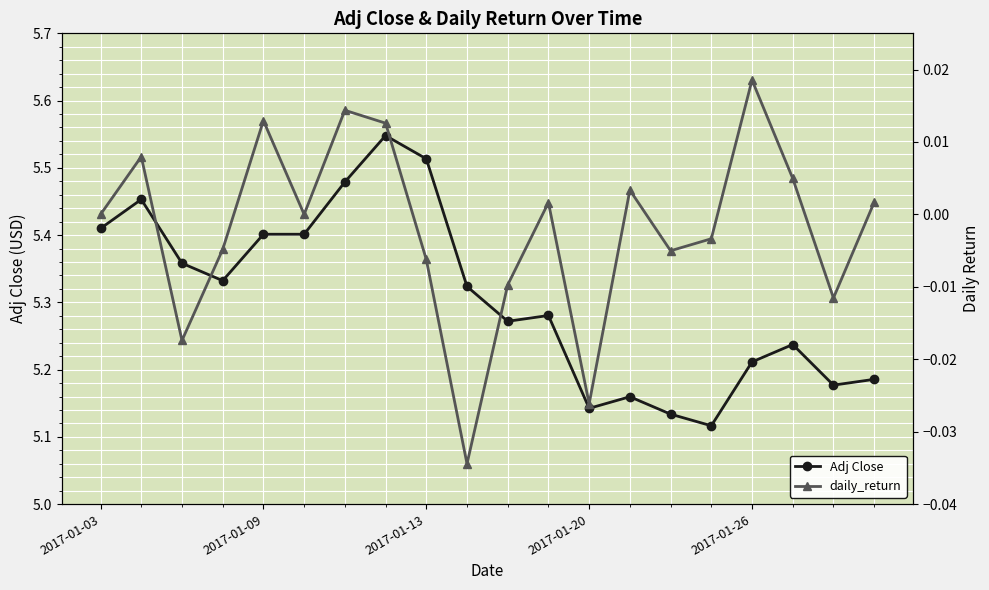

Is it true that Adj Close equals 2.5 at 2017-01-26?

False